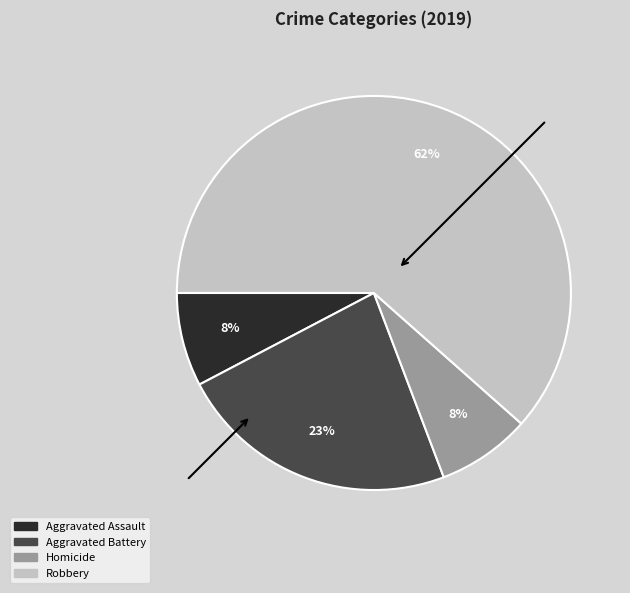

Is Robbery the majority of the pie?

Yes